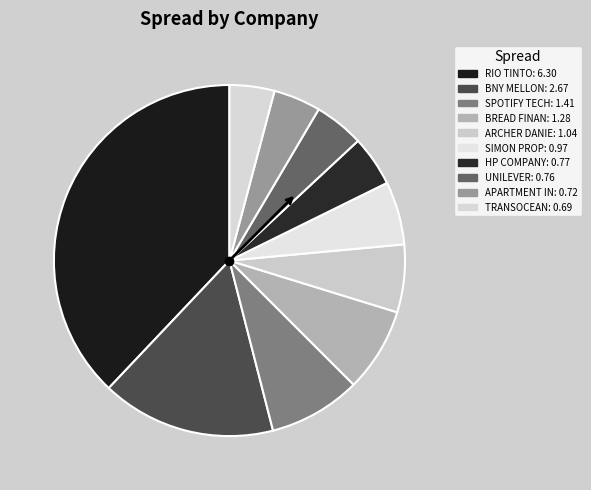

How many slices are in this pie chart?

10